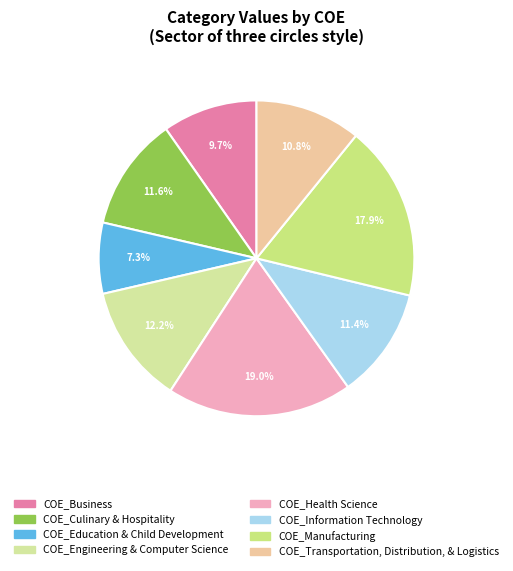

Rank the categories by value from highest to lowest.

COE_Health Science, COE_Manufacturing, COE_Engineering & Computer Science, COE_Culinary & Hospitality, COE_Information Technology, COE_Transportation, Distribution, & Logistics, COE_Business, COE_Education & Child Development